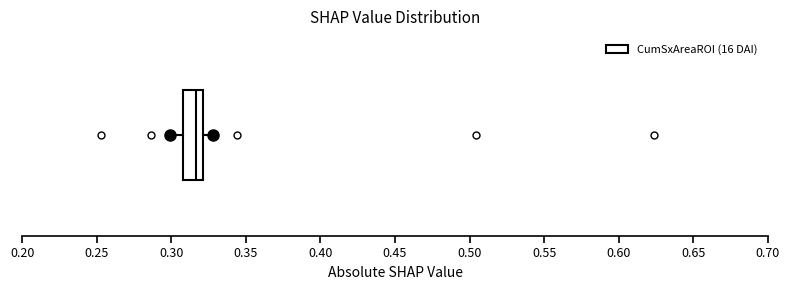

Transcribe this box plot: give where the median line is, the range the box spans, and where the two whiskers end, as read against the x-axis. The values are not printed on the chart, so give them approximately, as read against the axis.

median 0.315, box 0.310 to 0.320, whiskers 0.300 to 0.330